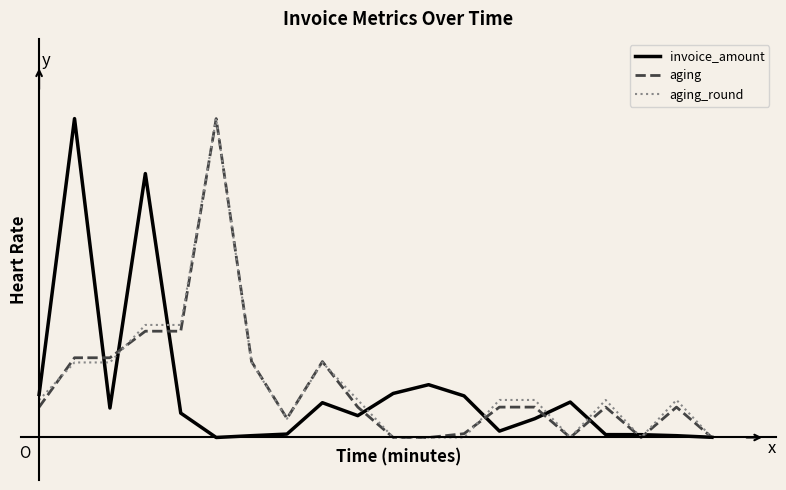

Is this an area chart (filled region under the line)?

No